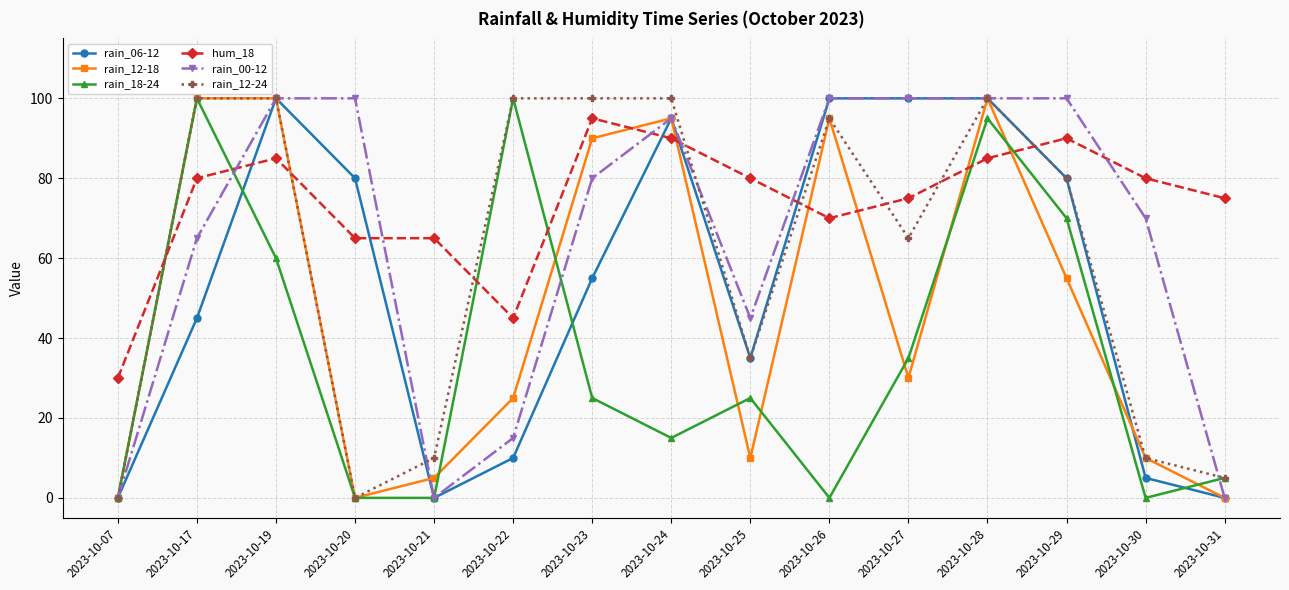

What is the average value of the rain_00-12 series?

65